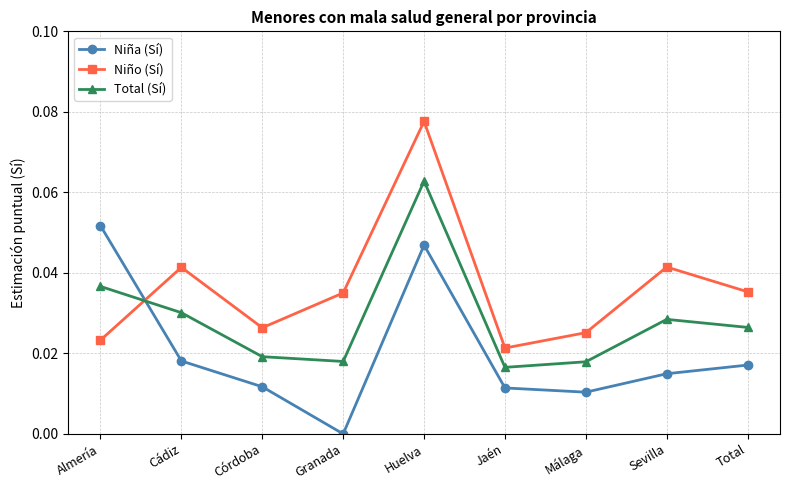

At which category is the sum across all series the highest?

Huelva